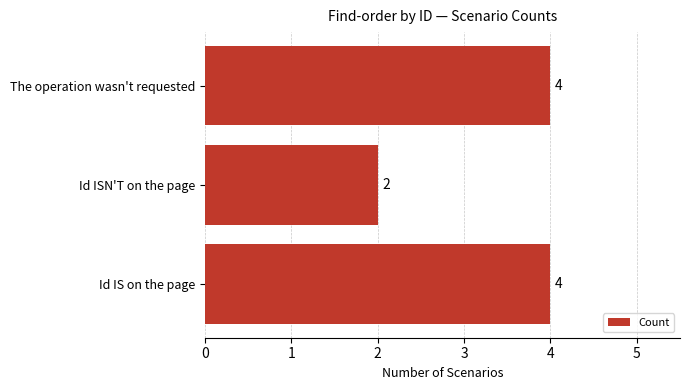

What is the maximum value shown in the chart?

4